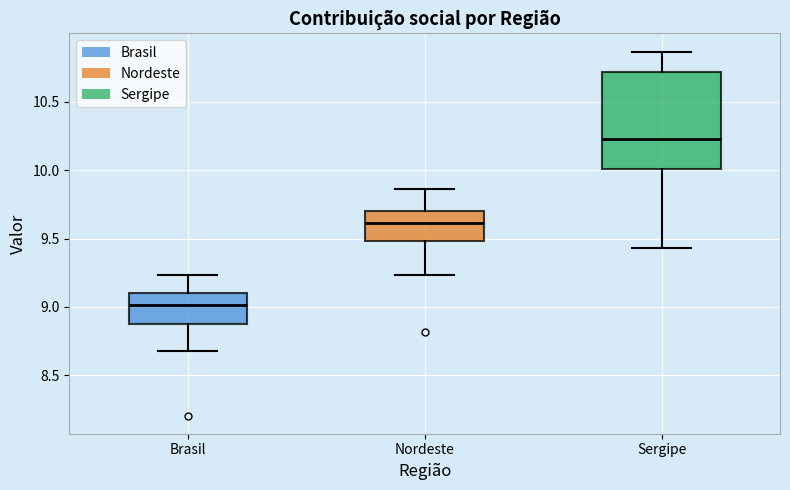

Where is the lower edge of the box for Sergipe on the y-axis? The values are not printed on the chart, so give them approximately, as read against the axis.

10.00